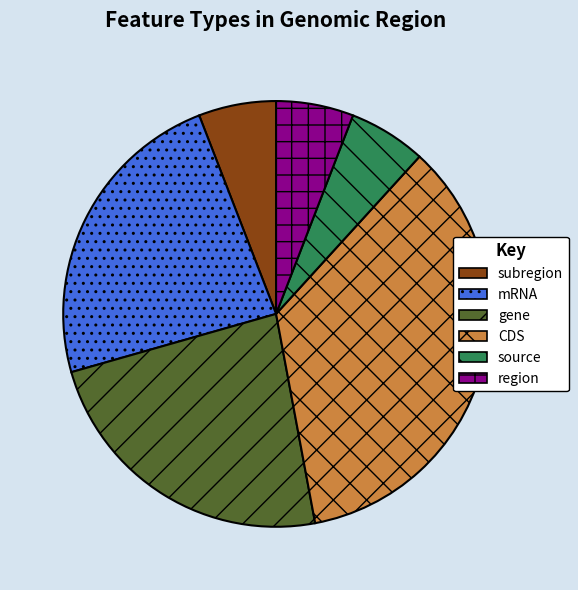

Is the sum of gene and region greater than half?

No